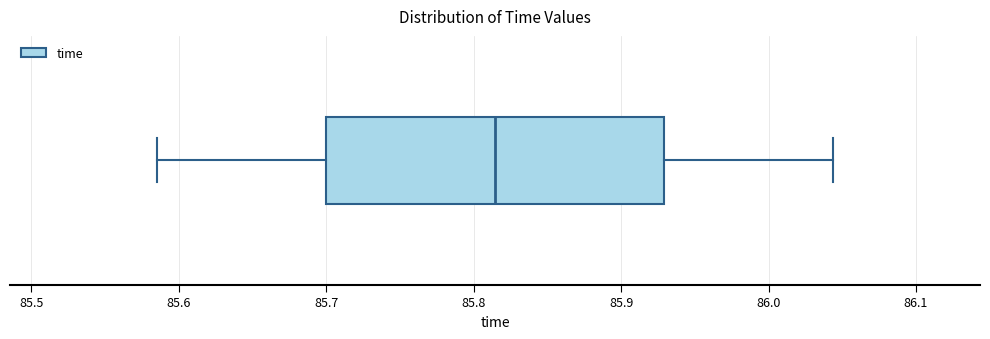

Where does the left whisker of the box end on the x-axis? The values are not printed on the chart, so give them approximately, as read against the axis.

85.59